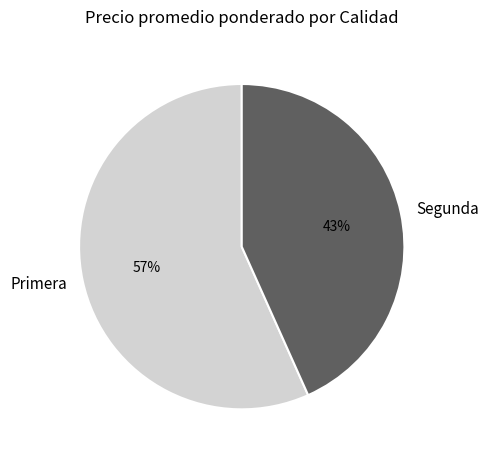

To the nearest percent, what is the combined percentage of Segunda and Primera?

100%